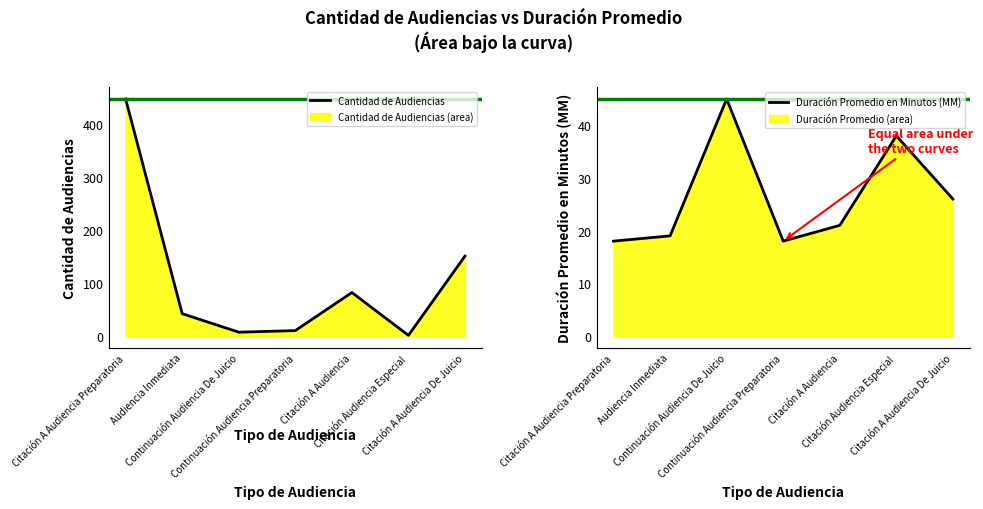

What is the approximate value of Cantidad de Audiencias at Citación A Audiencia Preparatoria?

448